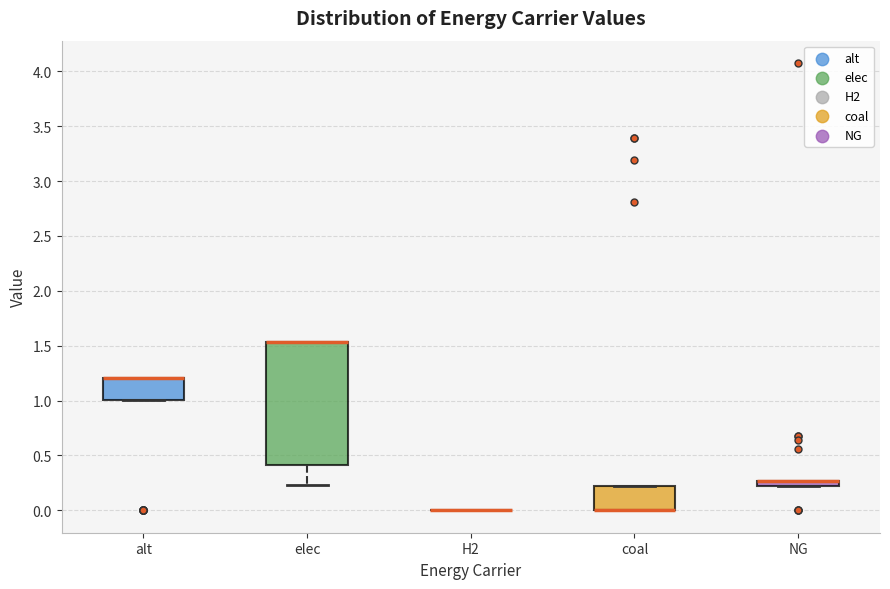

Where is the upper edge of the box for NG on the y-axis? The values are not printed on the chart, so give them approximately, as read against the axis.

0.25